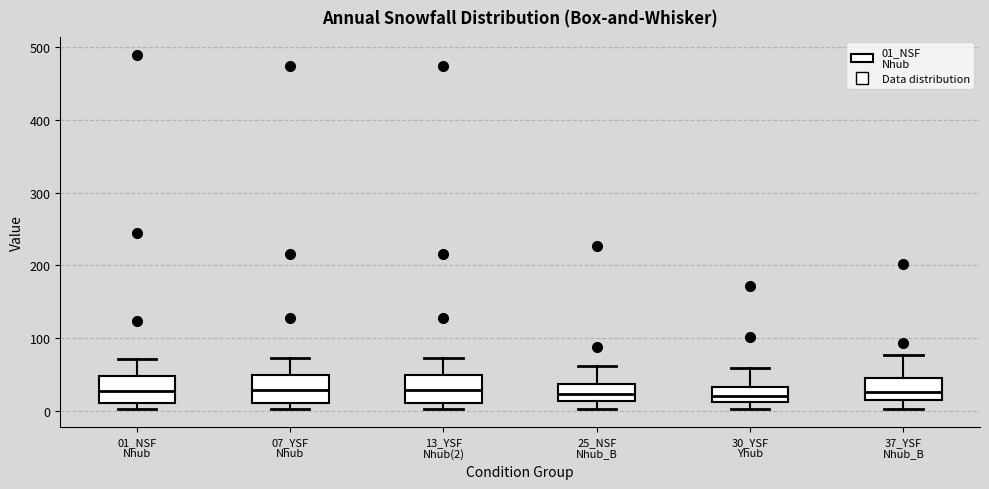

Where does the median line of the box for 01_NSF Nhub sit on the y-axis? The values are not printed on the chart, so give them approximately, as read against the axis.

30